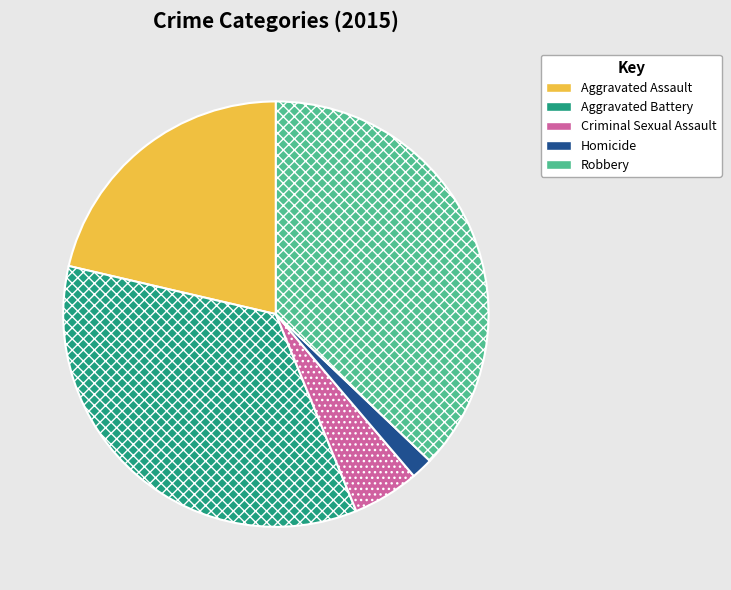

Which category has the biggest portion of the pie?

Robbery